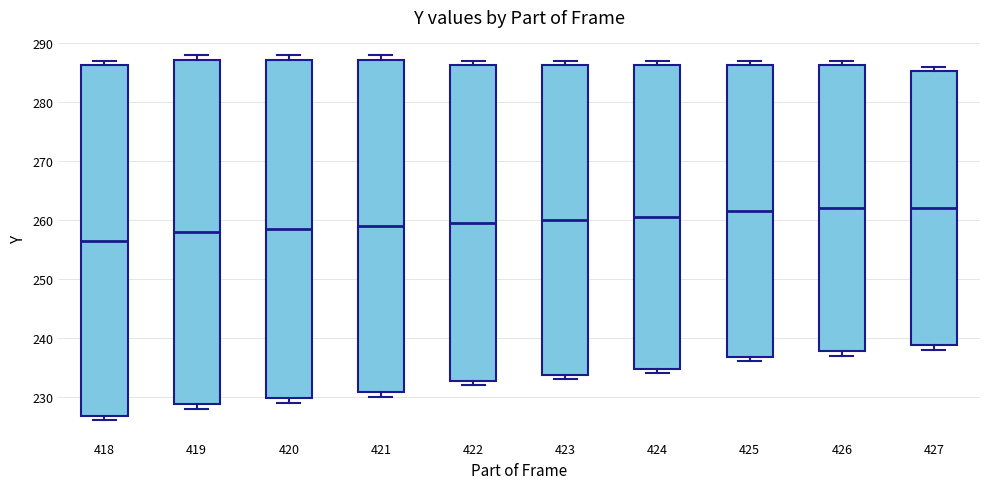

Which box is the tallest, from its lower edge to its upper edge?

418